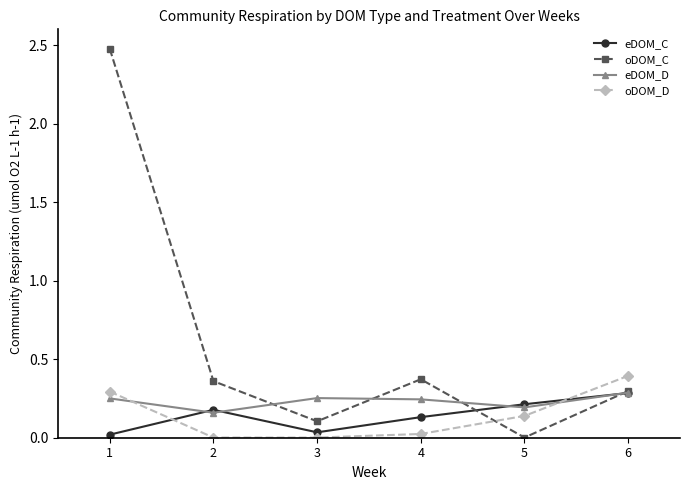

How many interior local peaks does the eDOM_C series have?

1